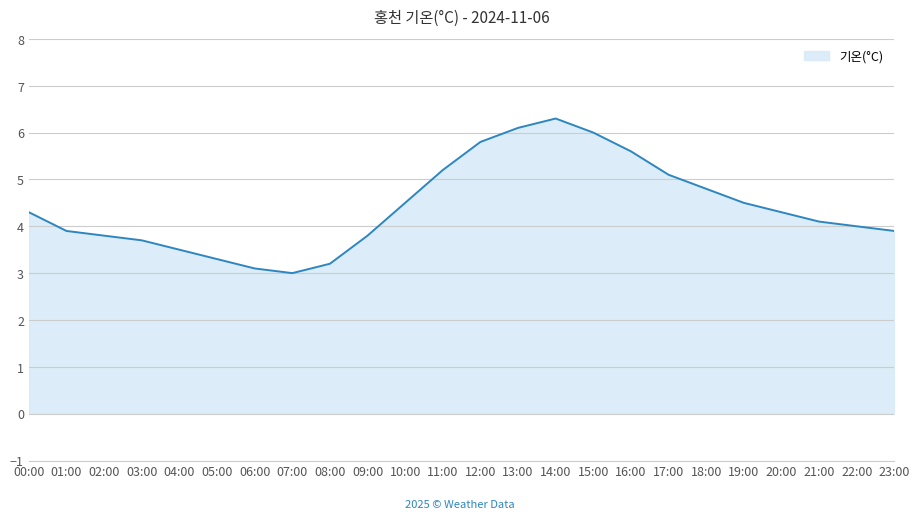

Reading left to right, what are all the values shown in this chart?

4.3	3.9	3.8	3.7	3.5	3.3	3.1	3.0	3.2	3.8	4.5	5.2	5.8	6.1	6.3	6.0	5.6	5.1	4.8	4.5	4.3	4.1	4.0	3.9